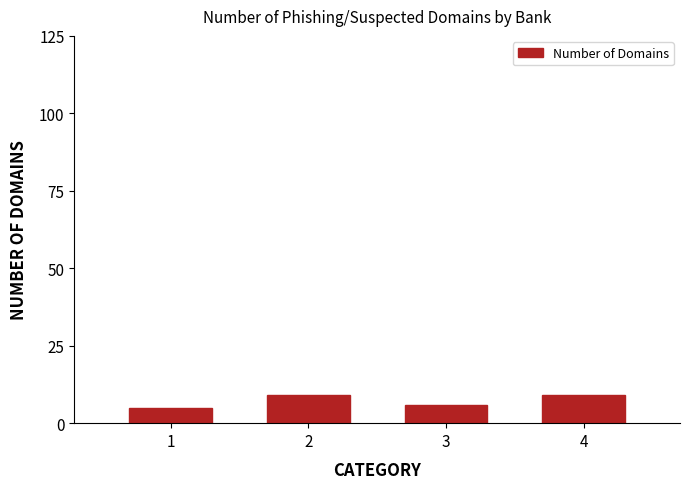

Reading left to right, extract all data points from this chart.

1=5	2=9	3=6	4=9